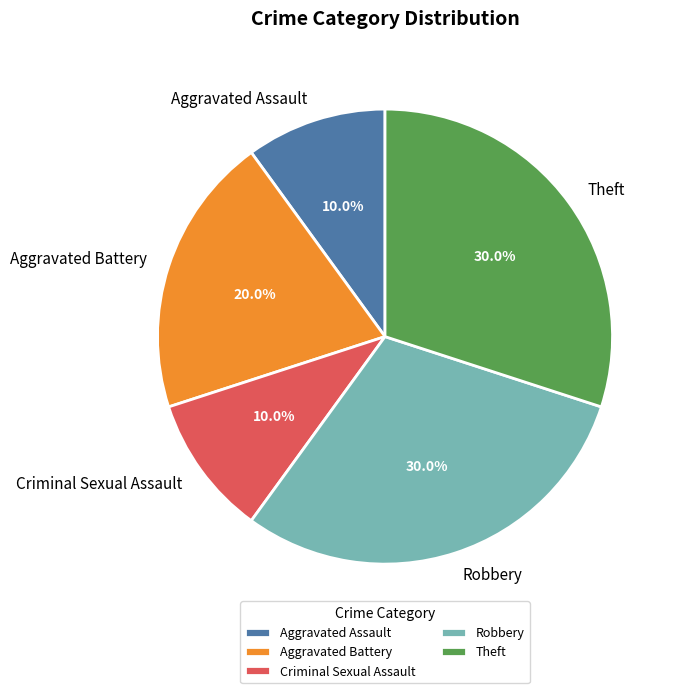

To the nearest percent, what is the difference between the Robbery and Aggravated Assault slice percentages?

20%